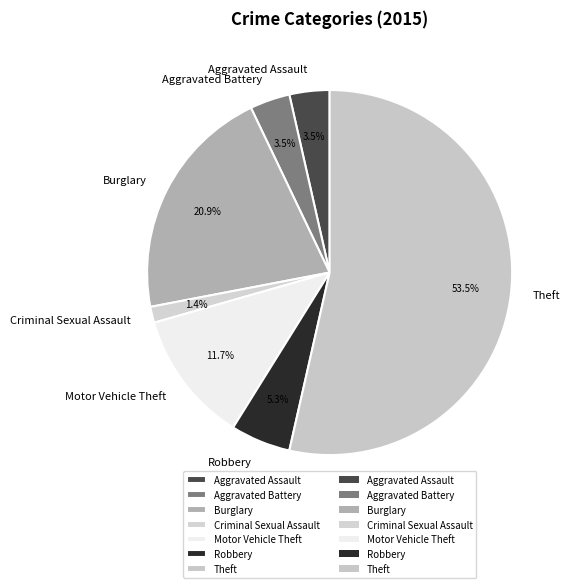

To the nearest percent, what percentage of the pie is Criminal Sexual Assault?

1%